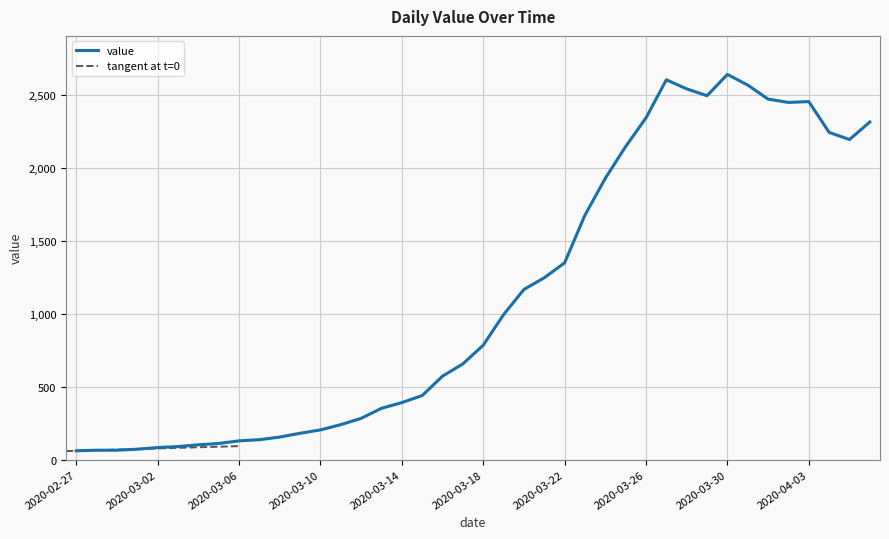

Reading left to right, extract all data points from this chart.

2020-02-27=61	2020-02-28=65	2020-02-29=65	2020-03-01=72	2020-03-02=83	2020-03-03=90	2020-03-04=102	2020-03-05=111	2020-03-06=129	2020-03-07=137	2020-03-08=155	2020-03-09=181	2020-03-10=204	2020-03-11=240	2020-03-12=283	2020-03-13=352	2020-03-14=391	2020-03-15=439	2020-03-16=572	2020-03-17=656	2020-03-18=784	2020-03-19=993	2020-03-20=1166	2020-03-21=1246	2020-03-22=1348	2020-03-23=1675	2020-03-24=1927	2020-03-25=2145	2020-03-26=2341	2020-03-27=2602	2020-03-28=2540	2020-03-29=2493	2020-03-30=2639	2020-03-31=2566	2020-04-01=2470	2020-04-02=2447	2020-04-03=2453	2020-04-04=2242	2020-04-05=2193	2020-04-06=2313